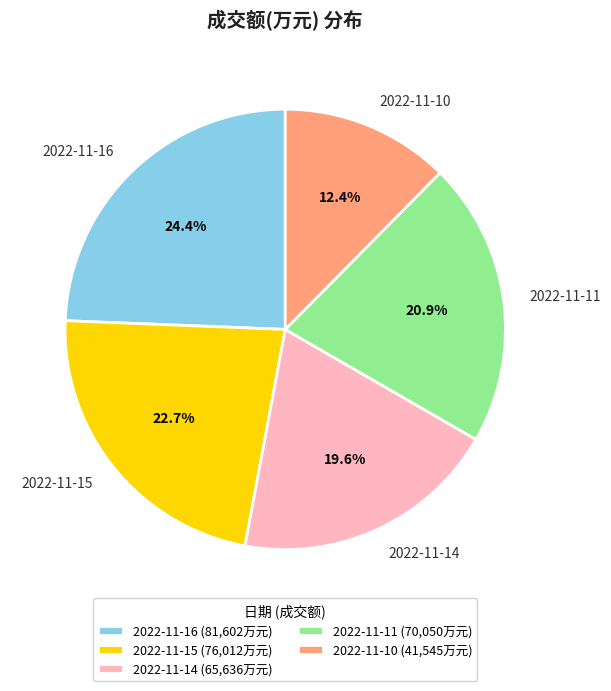

Between 2022-11-15 and 2022-11-16, which is larger?

2022-11-16